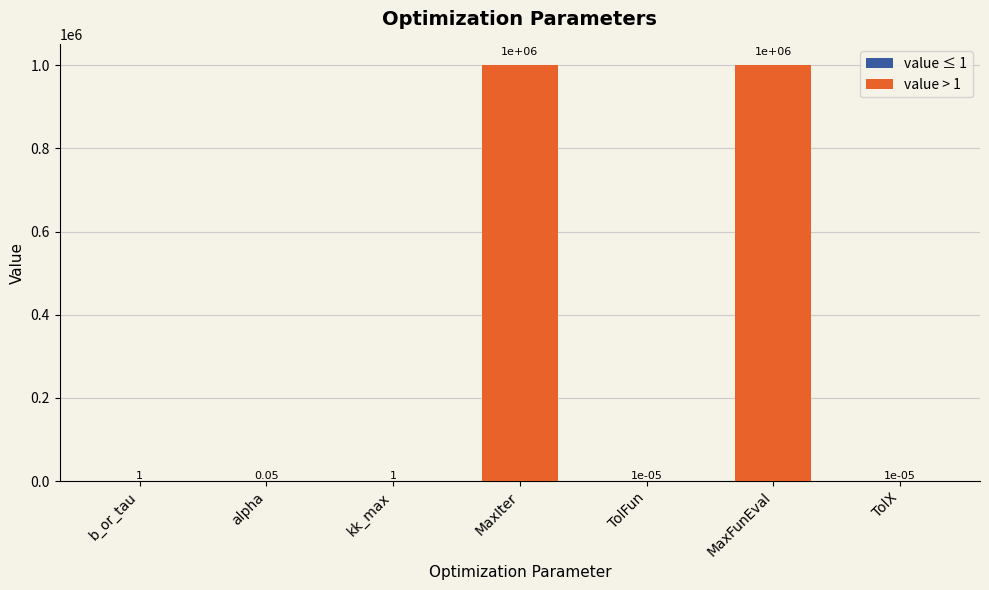

What is the sum of all values?

2000002.1